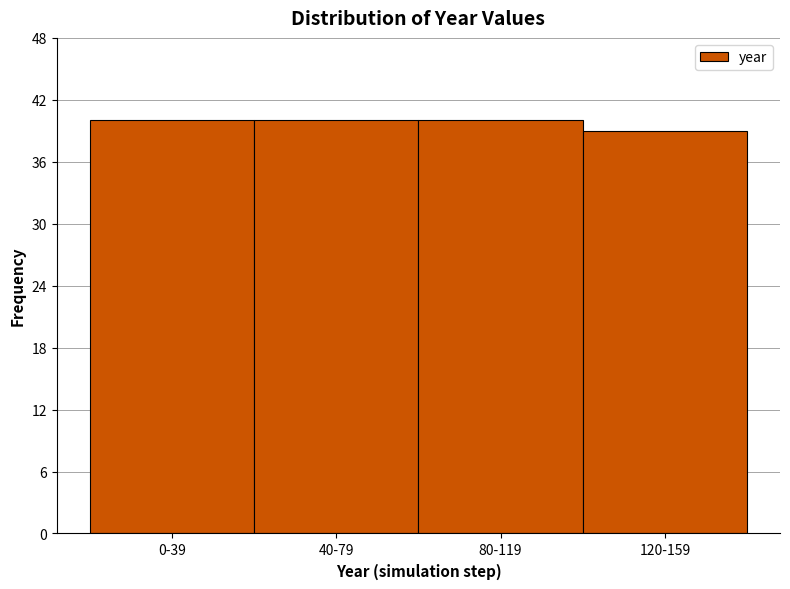

Reading left to right, what are all the values shown in this chart?

0-39=40	40-79=40	80-119=40	120-159=39